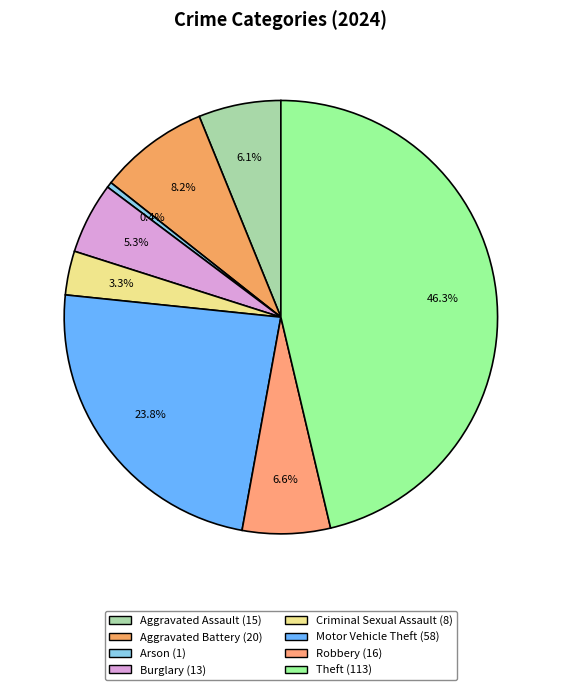

Count the number of slices in the pie.

8